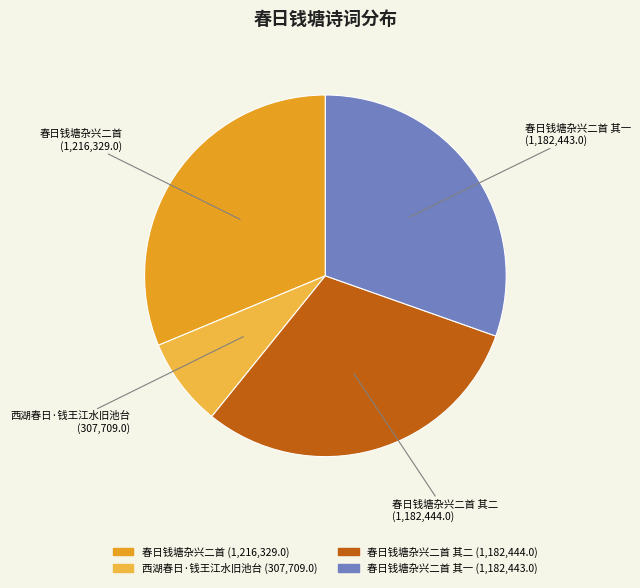

Is there a majority slice in this chart?

No